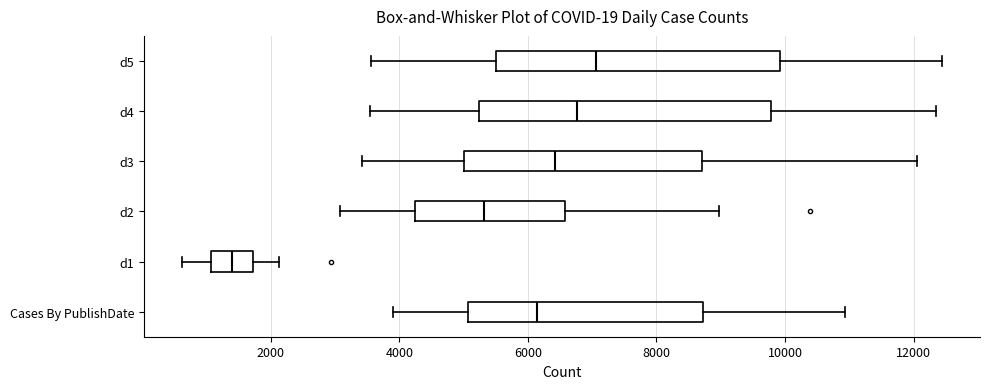

Reading bottom to top, transcribe this box plot: for each box, give where its median line is, the range the box spans, and where its two whiskers end, as read against the x-axis. The values are not printed on the chart, so give them approximately, as read against the axis.

Cases By PublishDate: median 6200, box 5000 to 8800, whiskers 4000 to 11000
d1: median 1400, box 1000 to 1800, whiskers 600 to 2200
d2: median 5400, box 4200 to 6600, whiskers 3000 to 9000
d3: median 6400, box 5000 to 8800, whiskers 3400 to 12000
d4: median 6800, box 5200 to 9800, whiskers 3600 to 12400
d5: median 7000, box 5600 to 10000, whiskers 3600 to 12400